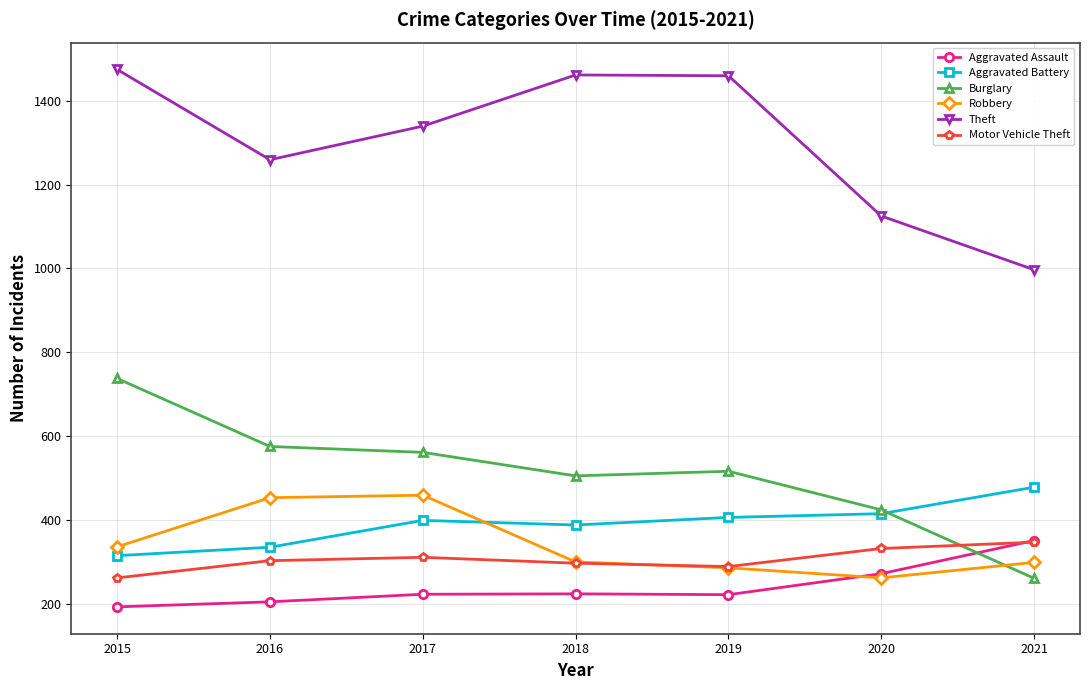

The value of Aggravated Assault at 2020 is 479. True or false?

False